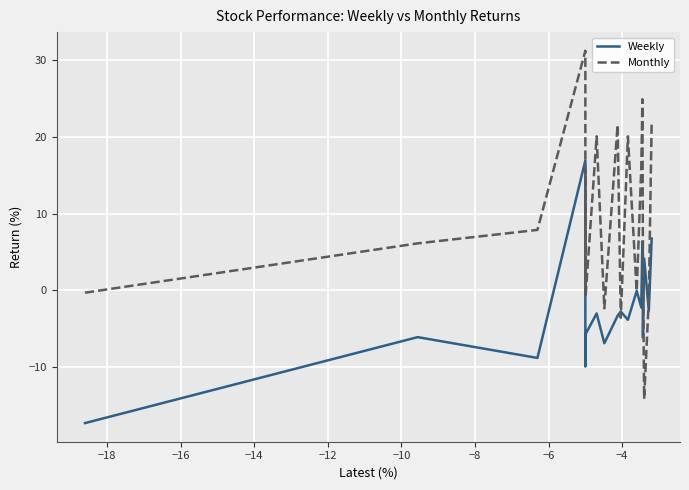

Which series has the largest range (max minus min)?

Monthly